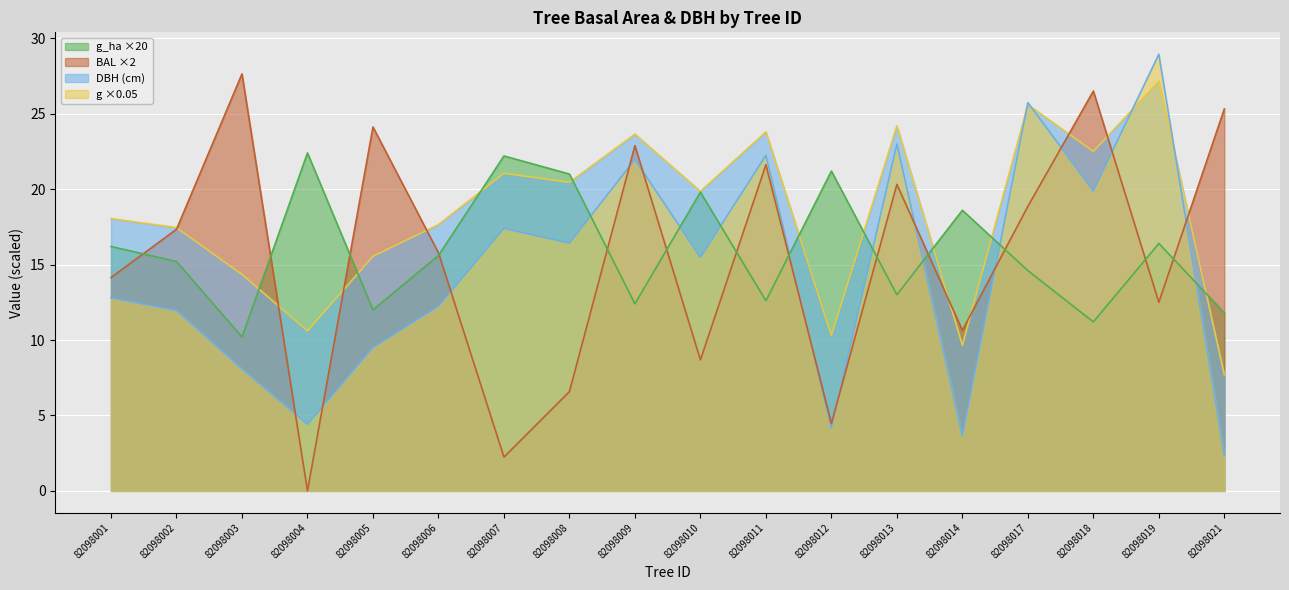

What is the value of the bal point at the 12th from the left?

4.5